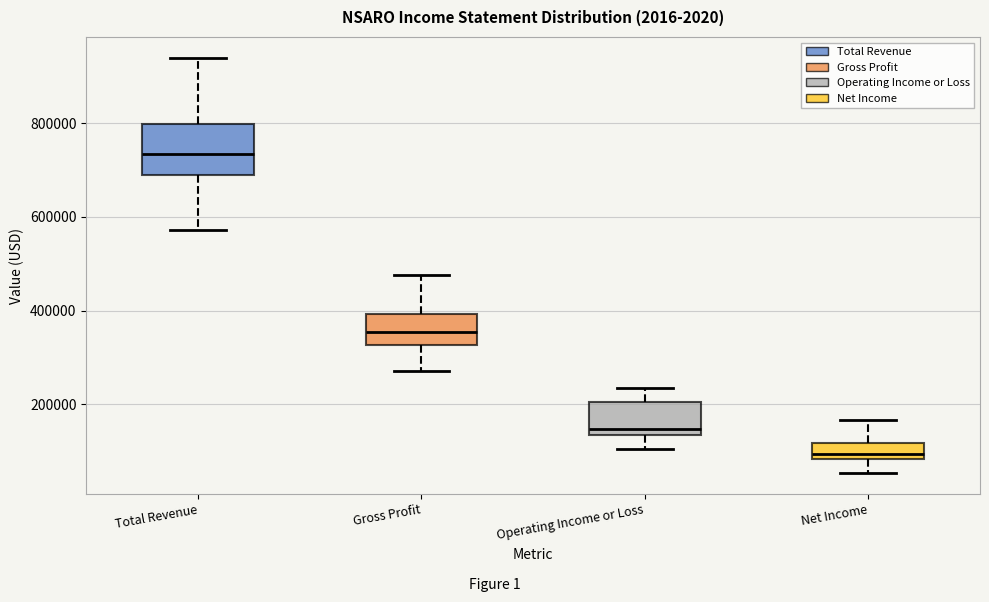

Reading left to right, read every box against the y-axis: the position of its median line, the range the box covers, and the ends of its whiskers. The values are not printed on the chart, so give them approximately, as read against the axis.

Total Revenue: median 740000, box 700000 to 800000, whiskers 580000 to 940000
Gross Profit: median 360000, box 320000 to 400000, whiskers 280000 to 480000
Operating Income or Loss: median 140000 (just above the box's lower edge), box 140000 to 200000, whiskers 100000 to 240000
Net Income: median 100000, box 80000 to 120000, whiskers 60000 to 160000